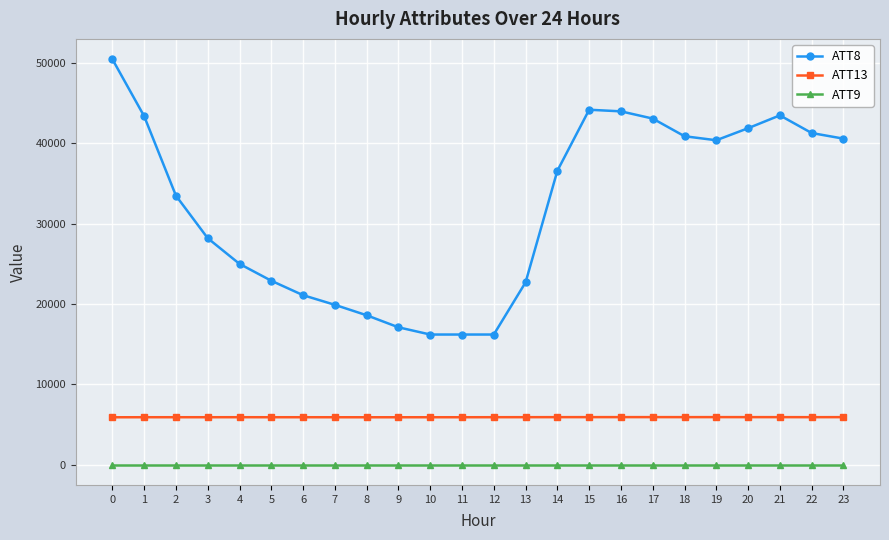

Does the chart have visible grid lines?

Yes